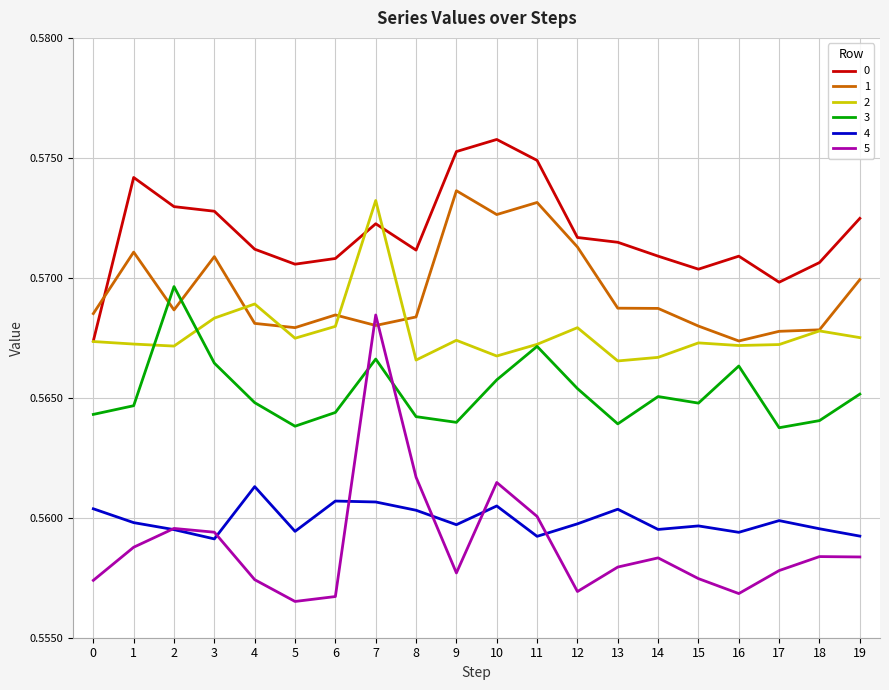

Which series has the largest range (max minus min)?

5